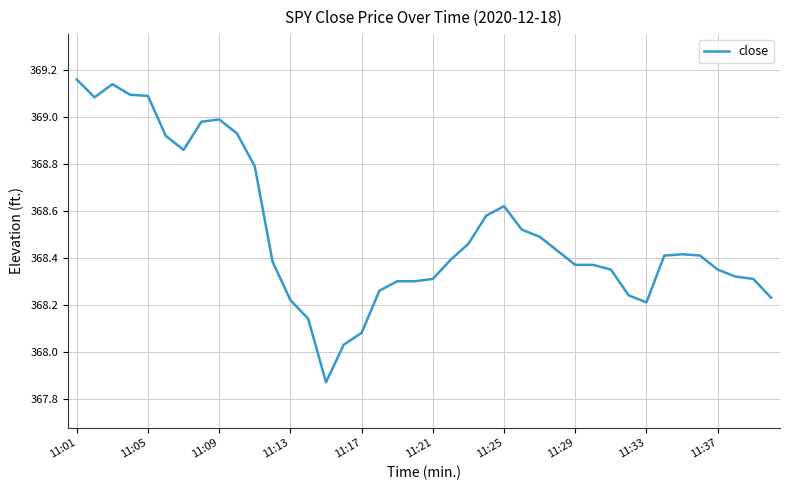

Does the chart display data point markers on the line(s)?

No